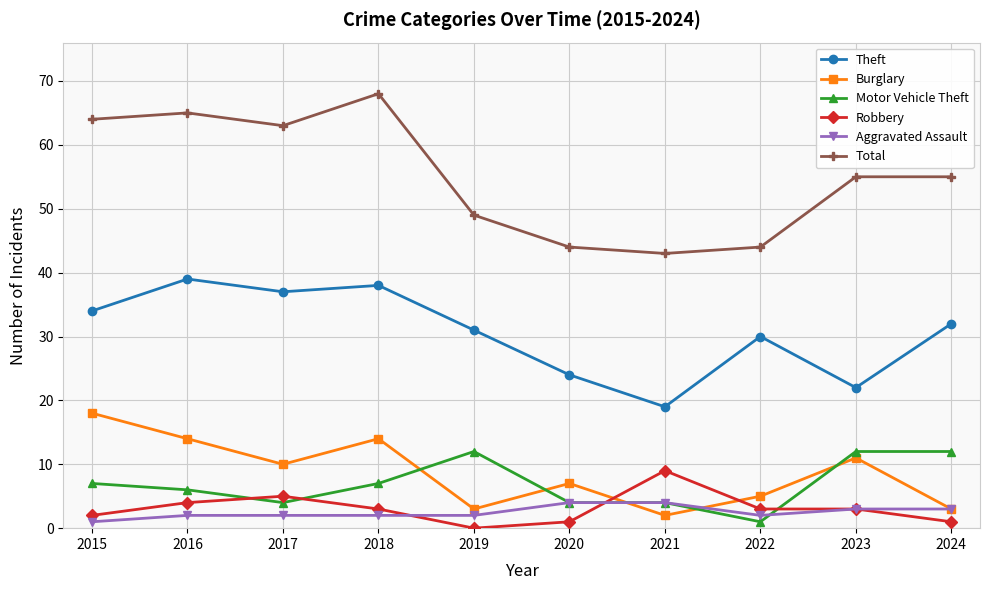

What is the maximum value shown in the chart?

68